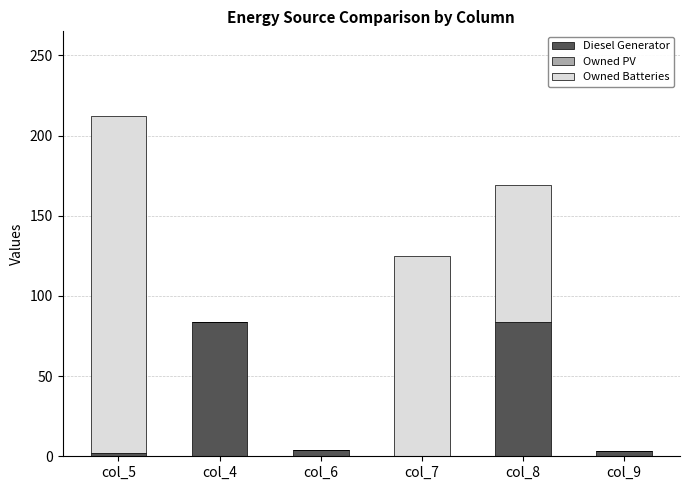

Count the number of data series in this chart.

2